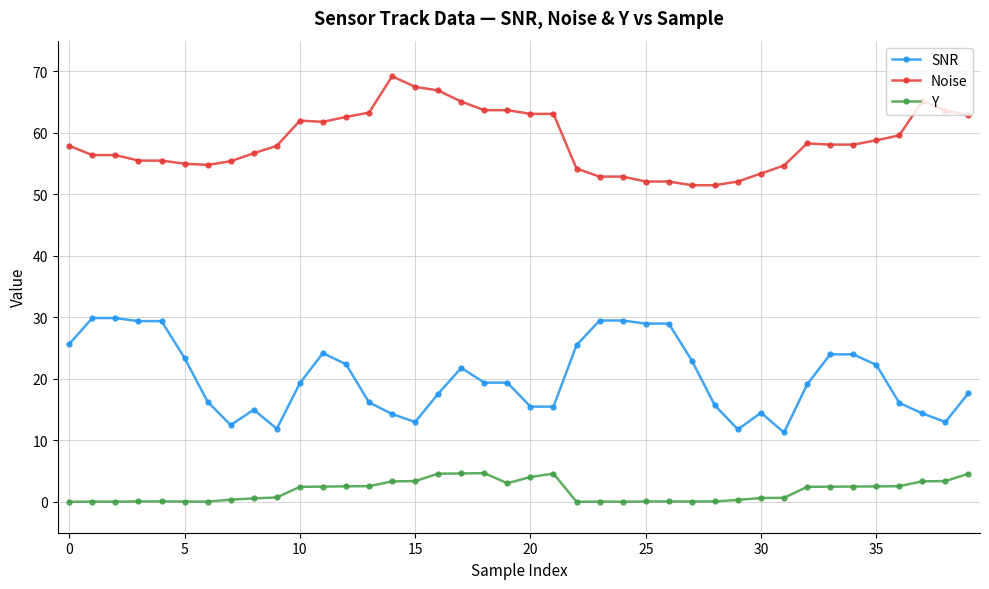

What is the value of the SNR point at the 29th from the left?

15.7